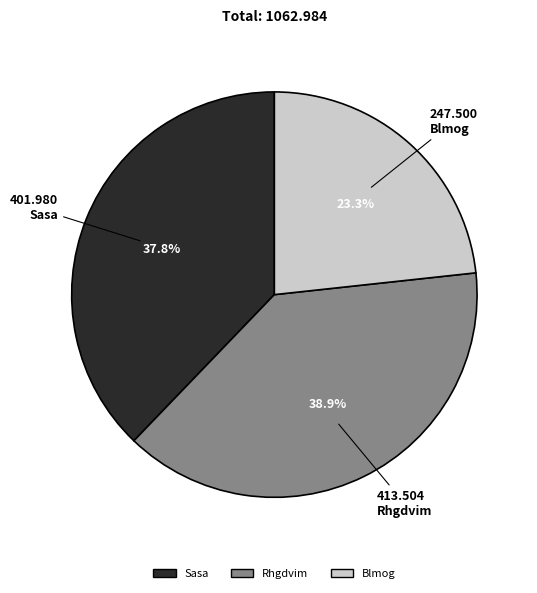

What percentage do Rhgdvim and Sasa together represent?

76.7%